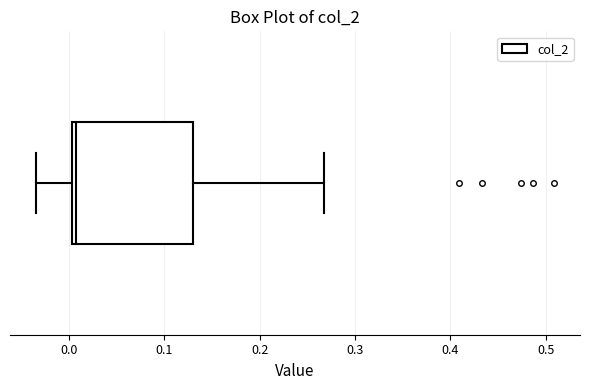

Where is the right edge of the box on the x-axis? The values are not printed on the chart, so give them approximately, as read against the axis.

0.13